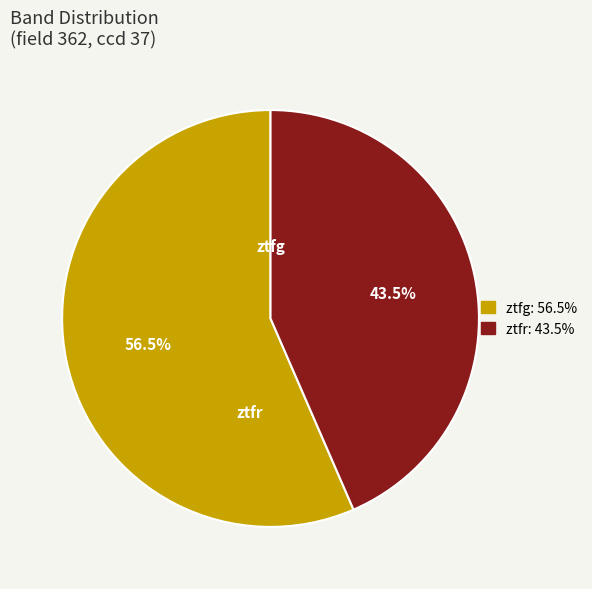

Which has a higher value, ztfr or ztfg?

ztfg